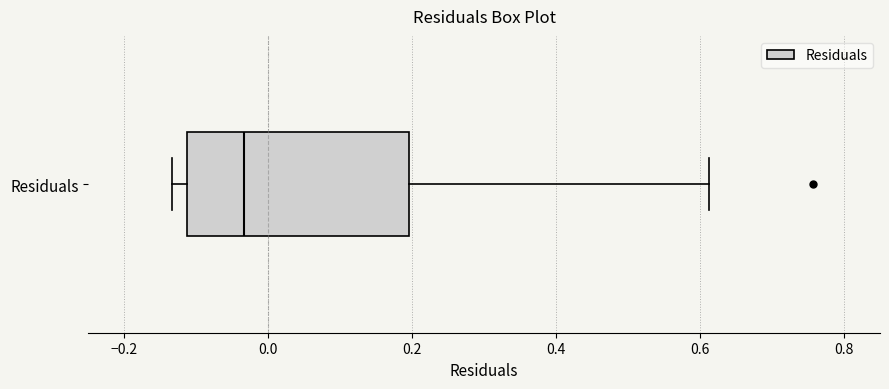

Where is the right edge of the box for Residuals on the x-axis? The values are not printed on the chart, so give them approximately, as read against the axis.

0.20